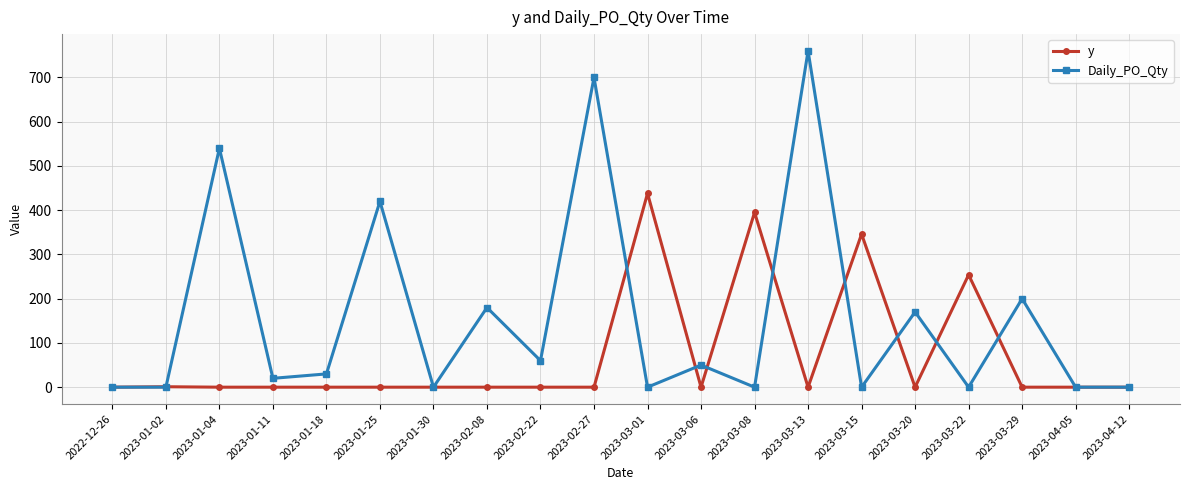

Which series has the largest range (max minus min)?

Daily_PO_Qty